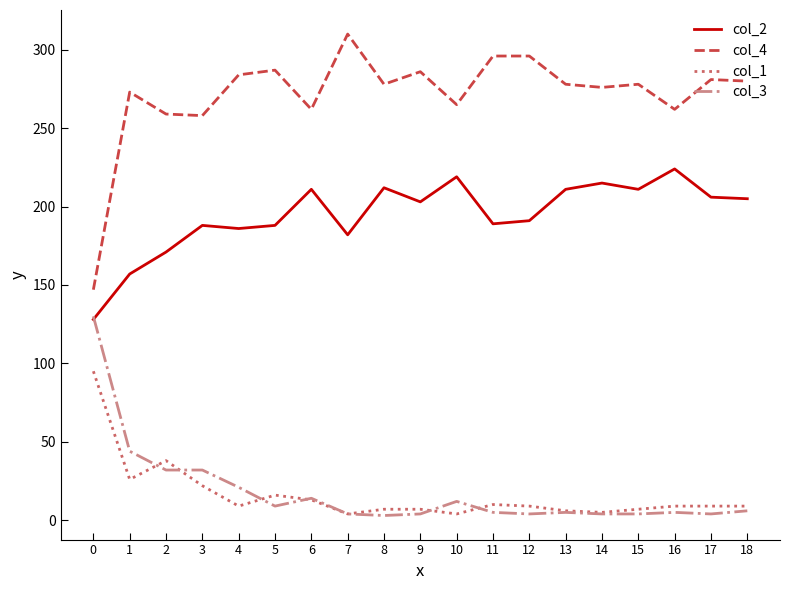

How many distinct data groups are displayed?

4